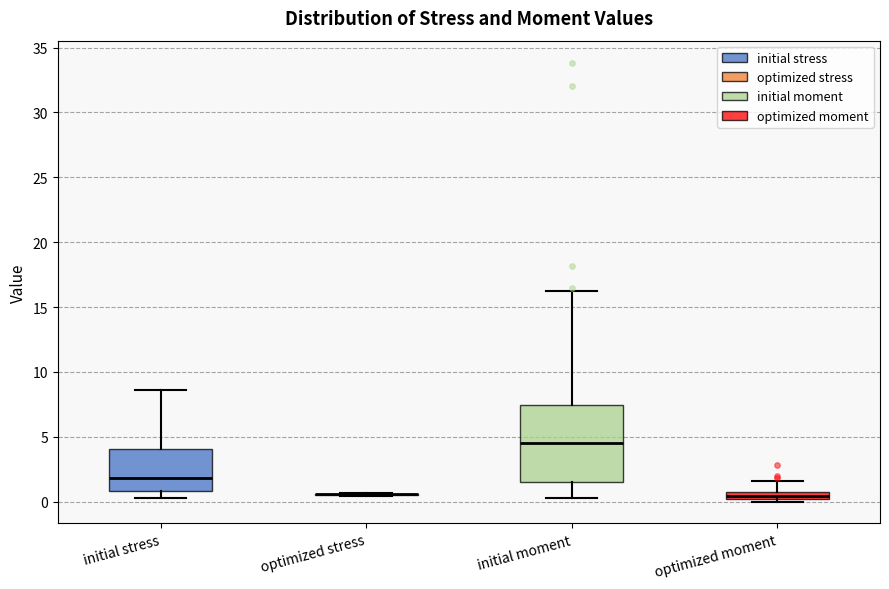

Where does the upper whisker of the box for initial stress end on the y-axis? The values are not printed on the chart, so give them approximately, as read against the axis.

8.5